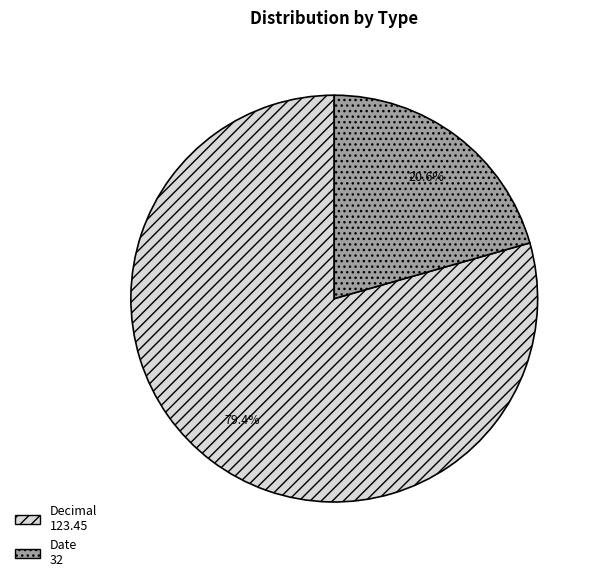

What is the majority slice?

Decimal